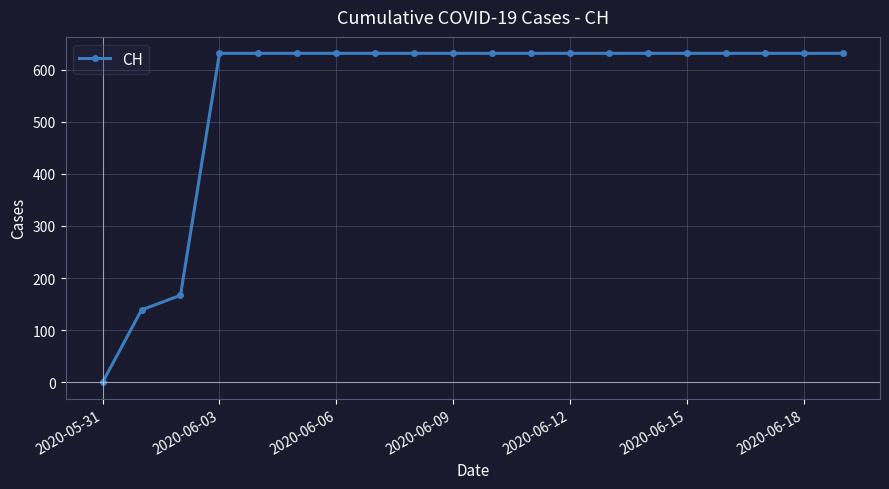

What is the value of the 9th point from the left?

631